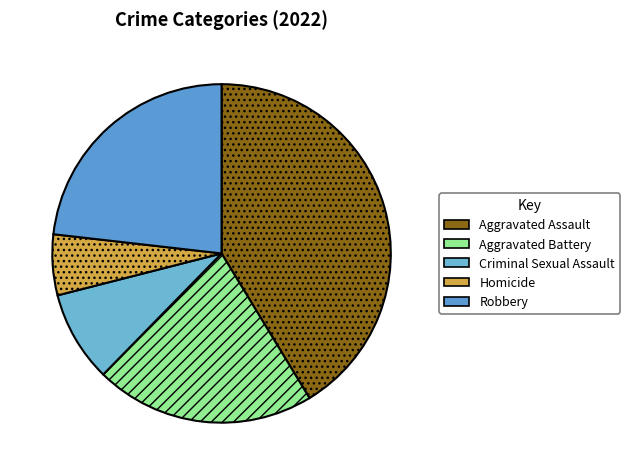

Combined, do Homicide and Robbery account for over 50%?

No